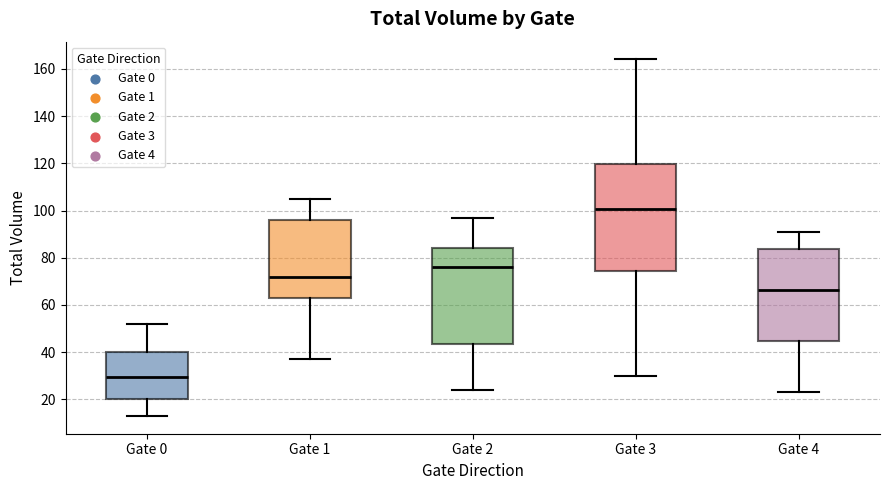

Comparing the boxes themselves (not the whiskers), which one is the tallest?

Gate 3